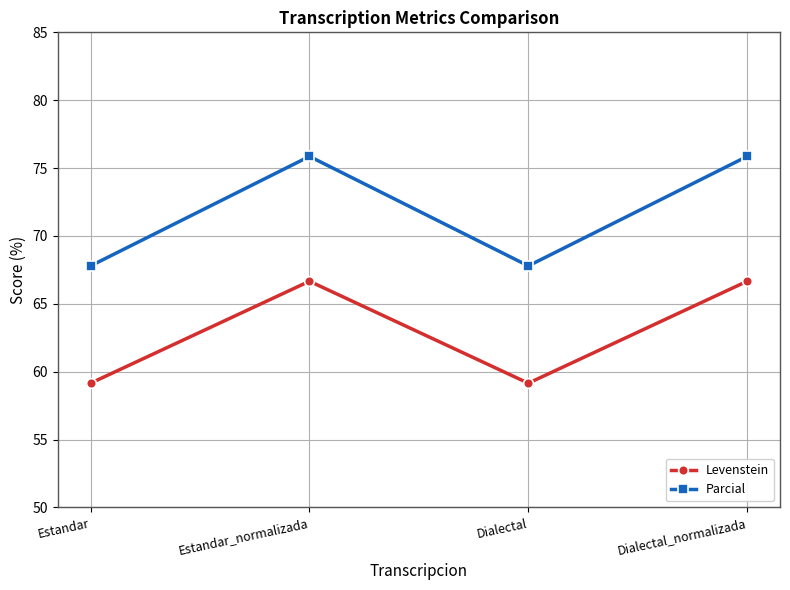

Read the Parcial value at Estandar_normalizada.

75.9